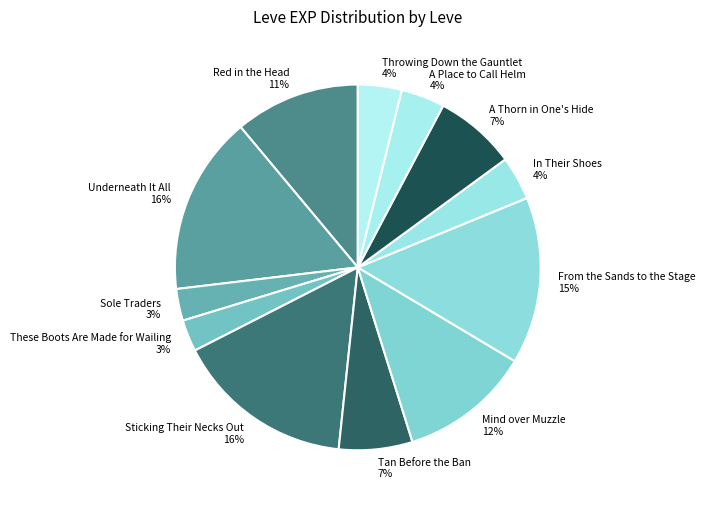

To the nearest percent, what portion does Sole Traders represent?

3%